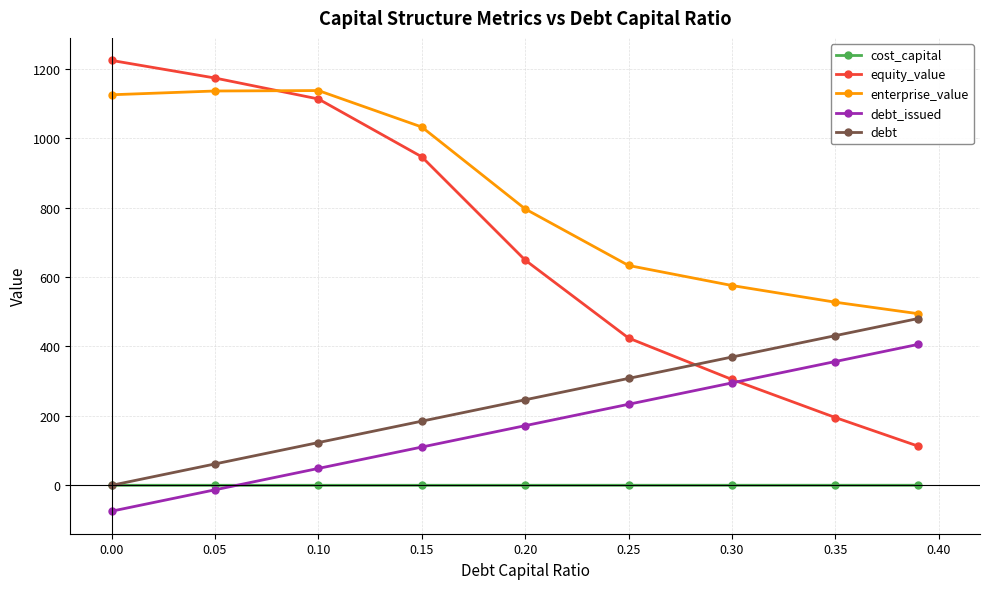

What is the value of the enterprise_value point at the 1st from the left?

1124.7